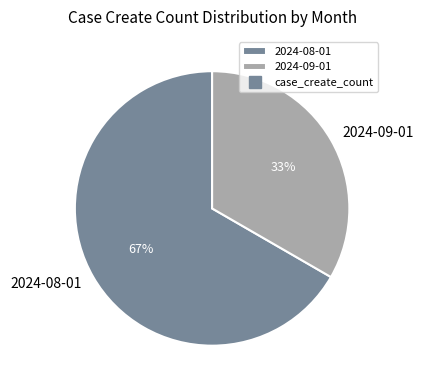

True or false: 2024-09-01 accounts for 38% of the total.

False